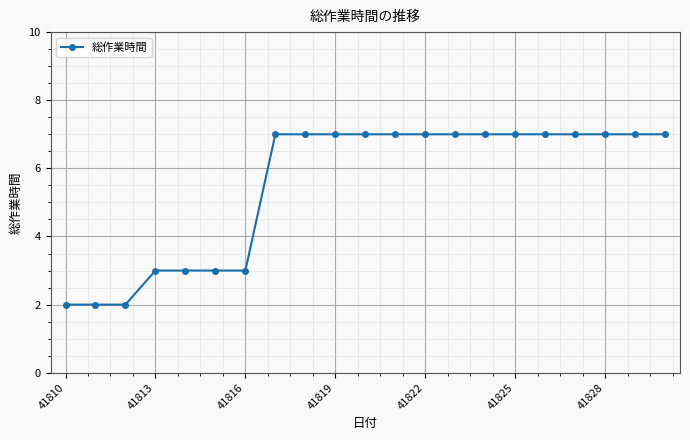

What is the maximum value shown in the chart?

7